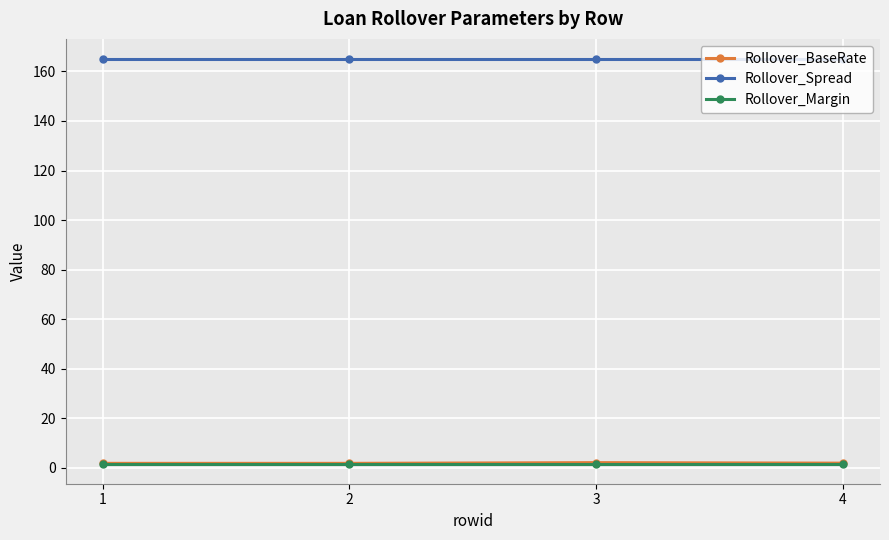

What is the approximate value of Rollover_Spread at 2?

165.0